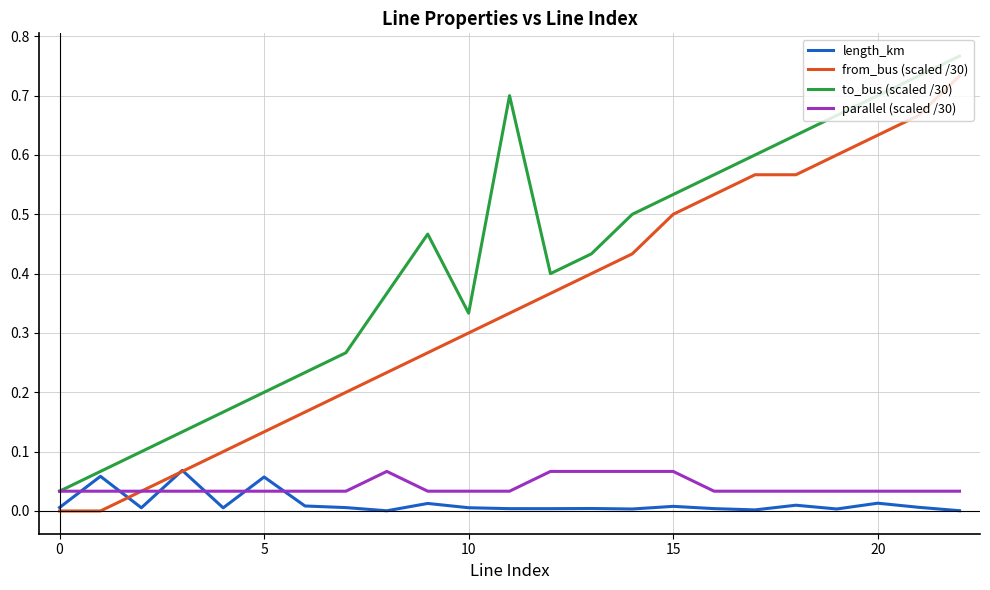

Which series has the largest total across all categories?

to_bus (scaled /30)